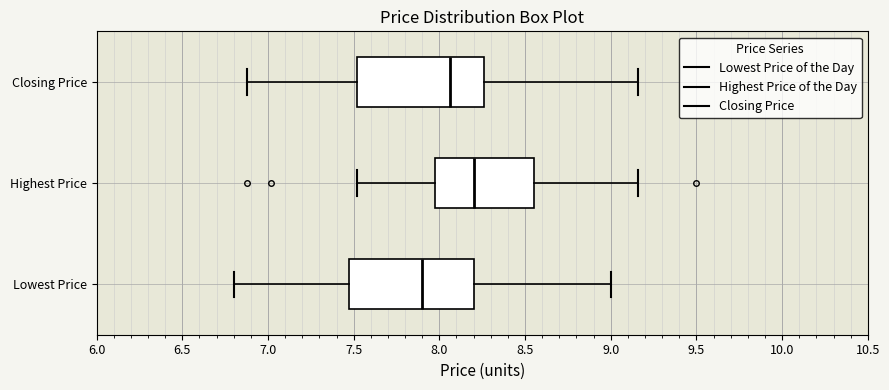

Which box's median line is the furthest to the left?

Lowest Price